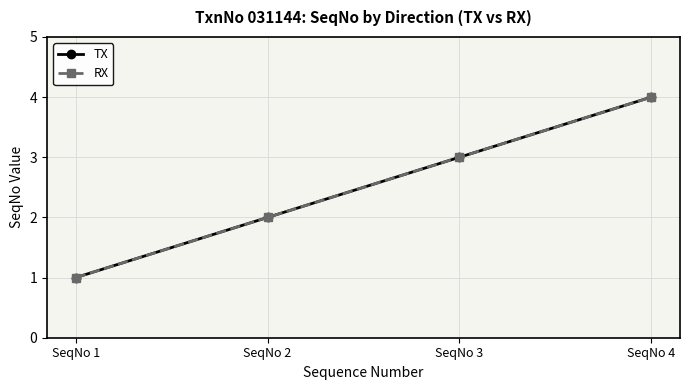

At which label does RX first exceed 3?

SeqNo 4